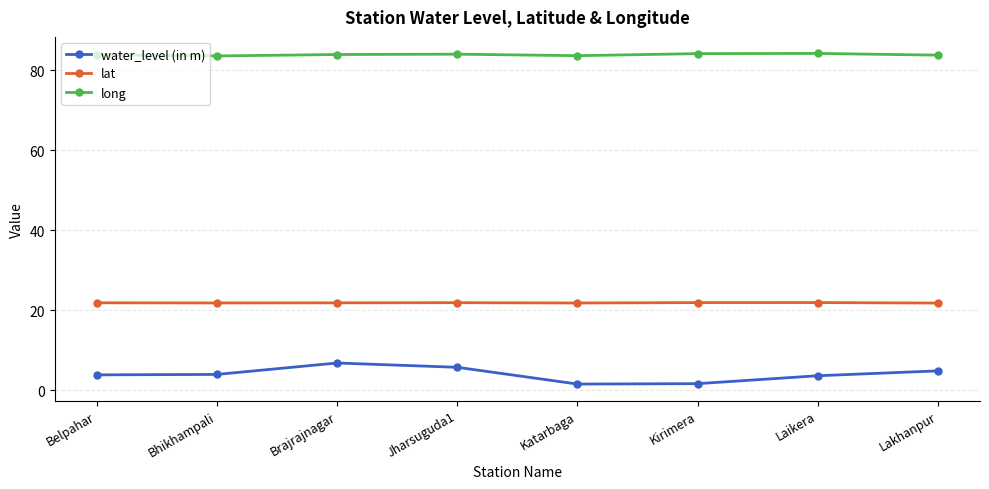

How many distinct data groups are displayed?

3